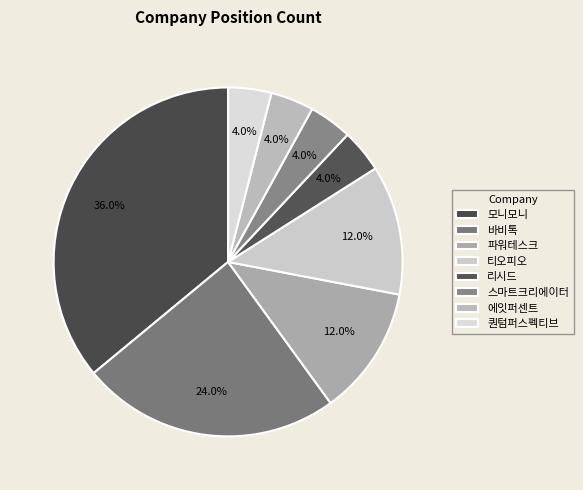

Combined, what portion of the pie is 티오피오 and 스마트크리에이터?

16.0%